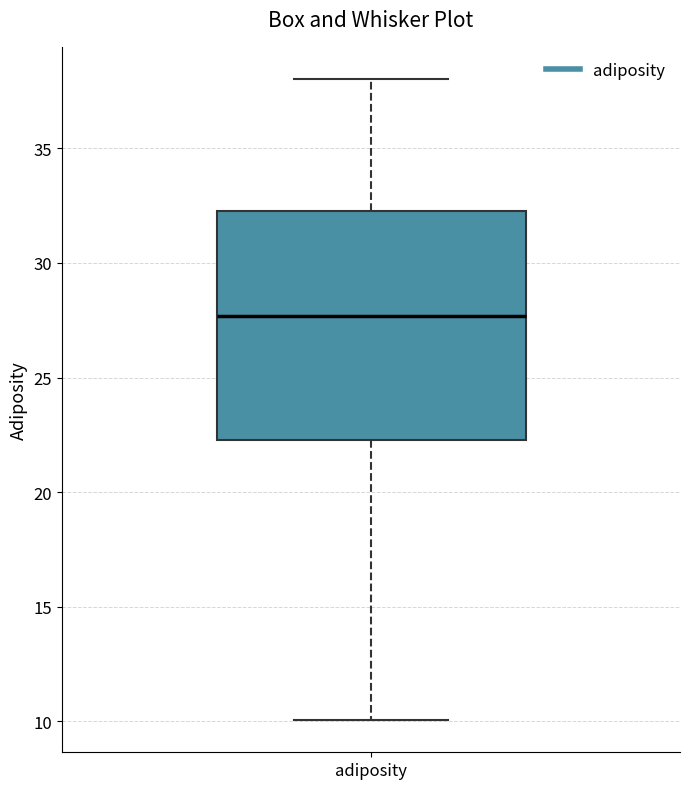

Read this box plot against the y-axis: the position of the median line, the range covered by the box, and the ends of both whiskers. The values are not printed on the chart, so give them approximately, as read against the axis.

median 27.5, box 22.5 to 32.5, whiskers 10.0 to 38.0